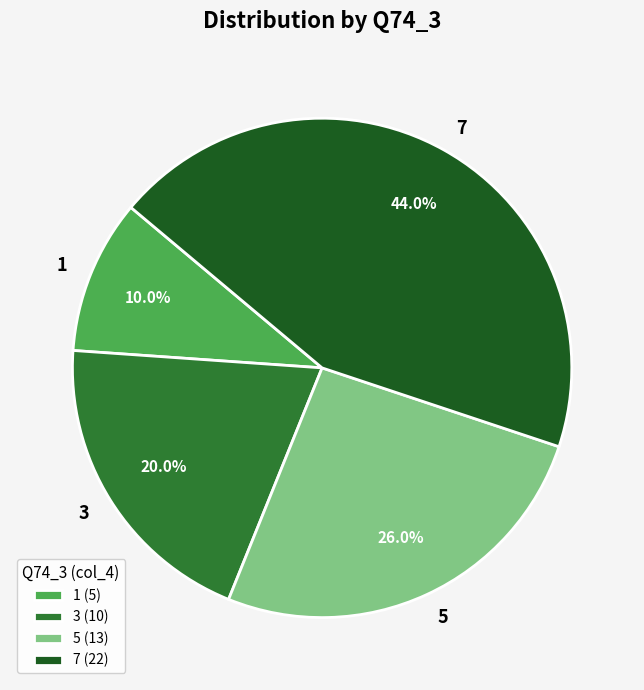

What is the total percentage of 1 and 7?

54.0%